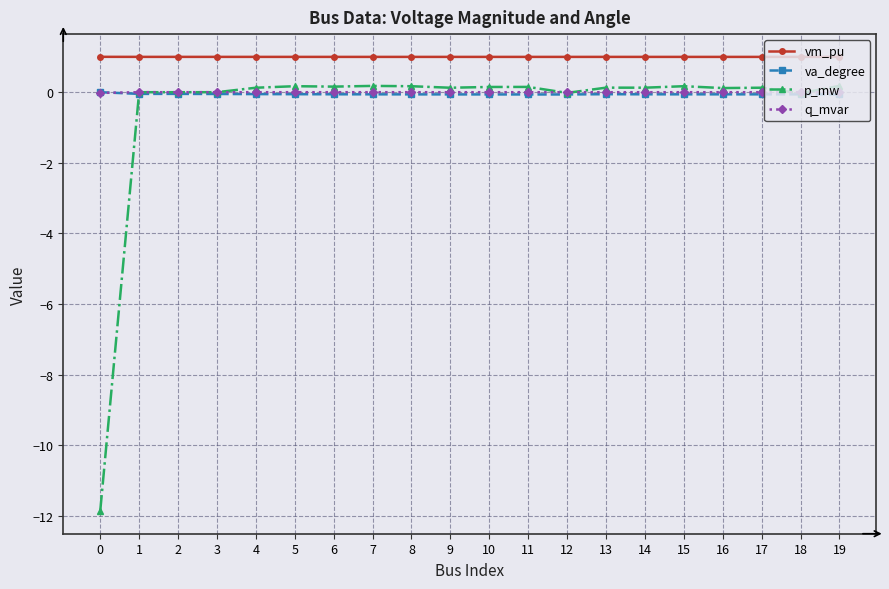

Does the chart have visible grid lines?

Yes